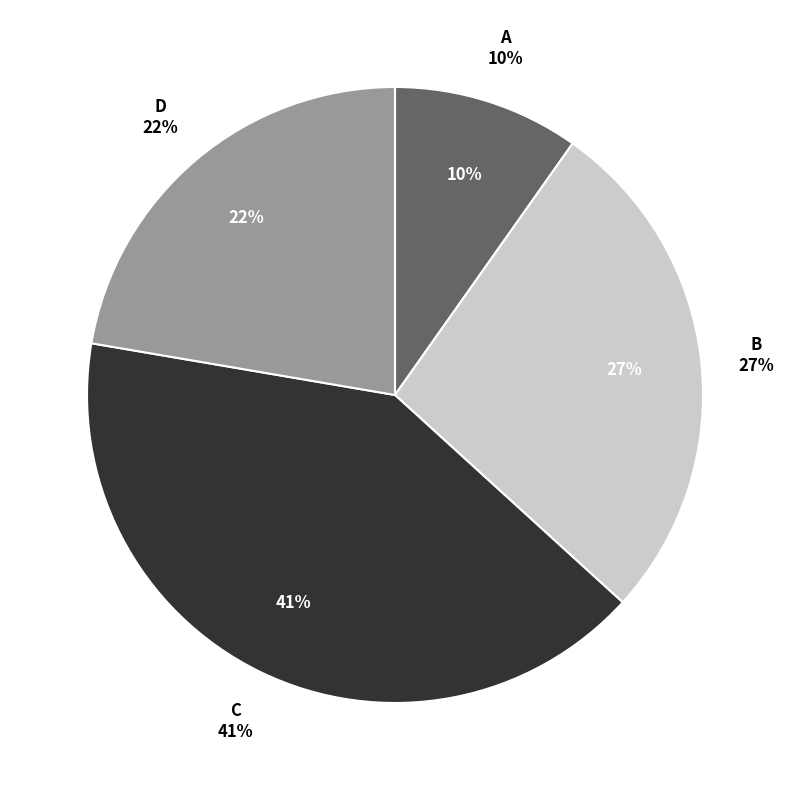

Is it true that 保竹为余罃举人父题 is 37% of the pie?

False